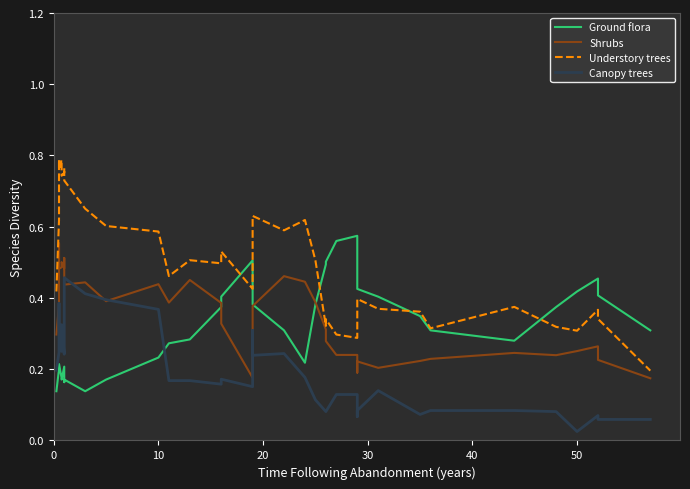

Count the Understory trees values in the range 0 to 1.

40